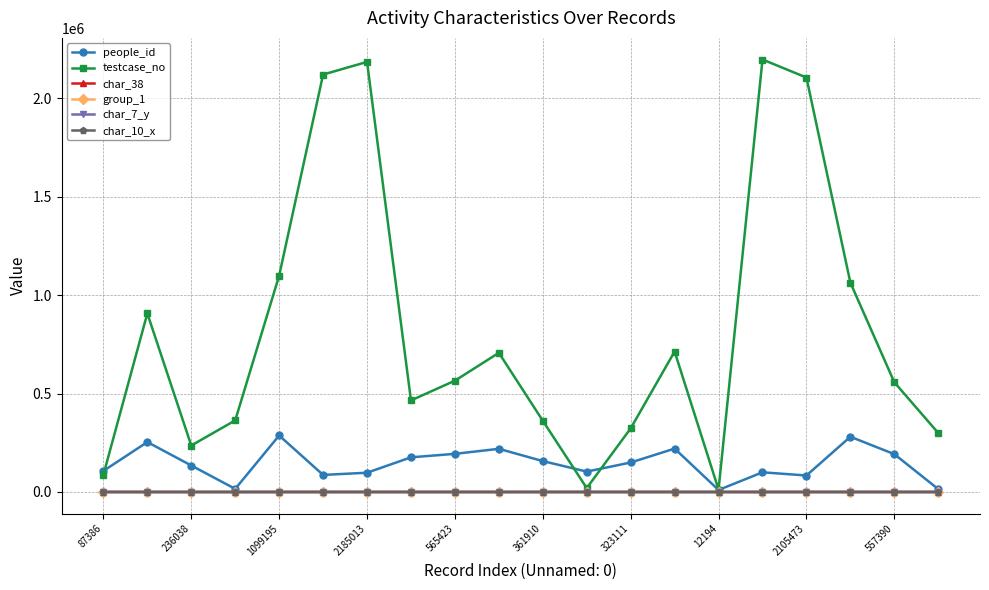

At how many categories does at least one series exceed 1894048?

4